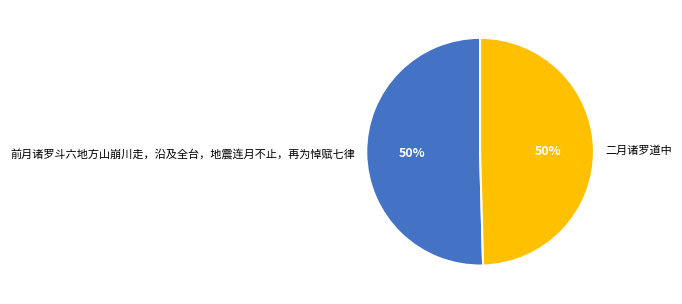

Do 二月诸罗道中 and 前月诸罗斗六地方山崩川走，沿及全台，地震连月不止，再为悼赋七律 together represent more than half of the pie?

Yes